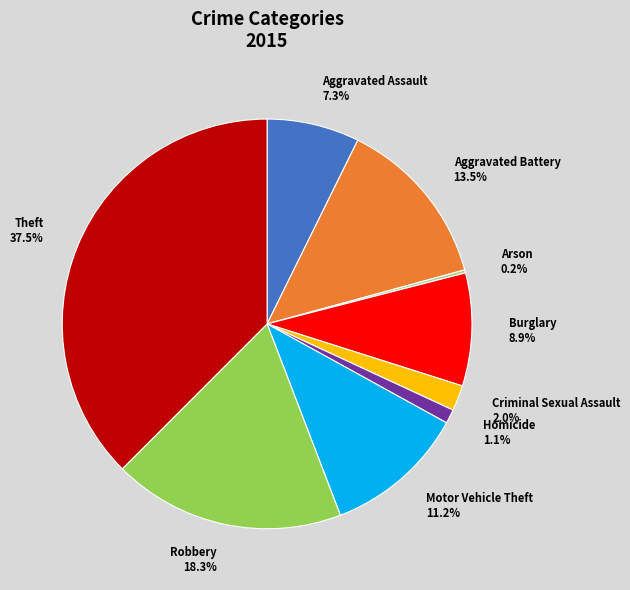

Which has a higher value, Motor Vehicle Theft 11.2% or Robbery 18.3%?

Robbery 18.3%